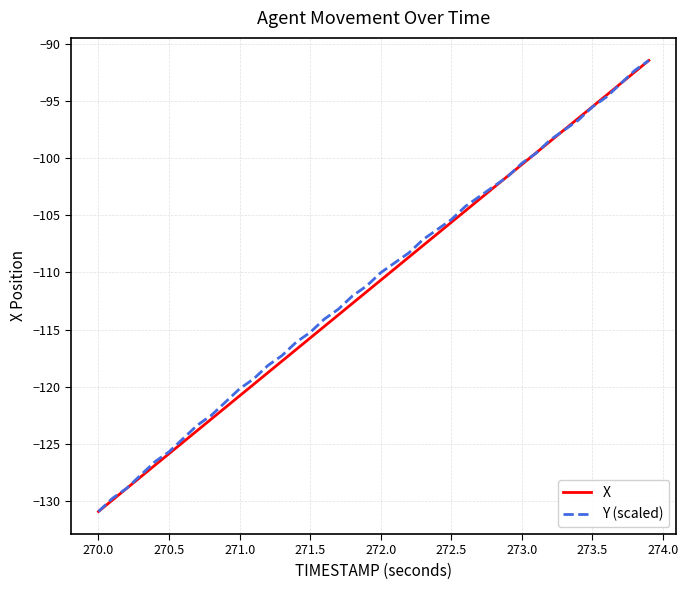

What is the highest value of the X series?

-91.4